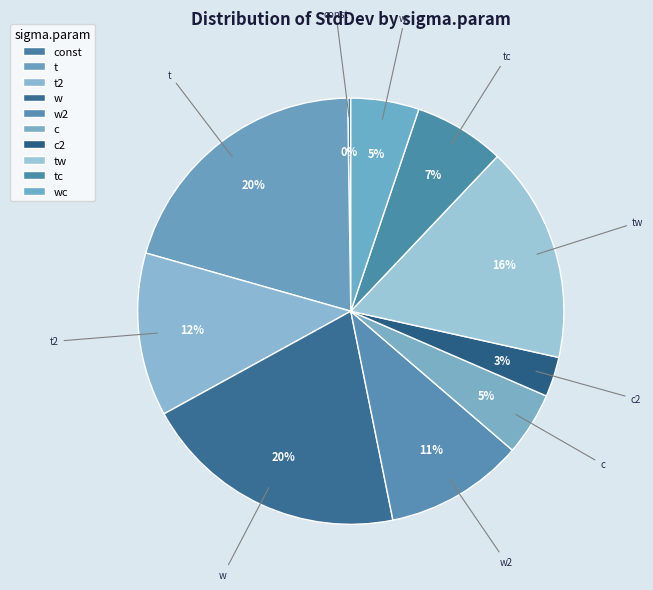

The tw slice represents 16% of the pie. True or false?

True